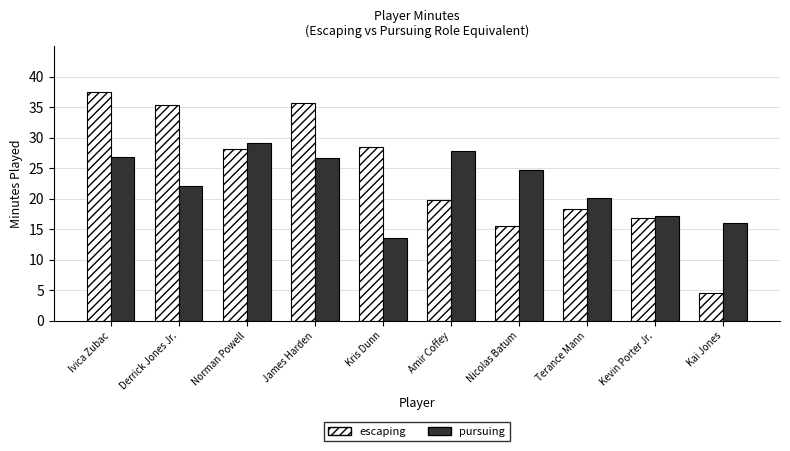

List the series in order of their overall mean, highest first.

escaping, pursuing